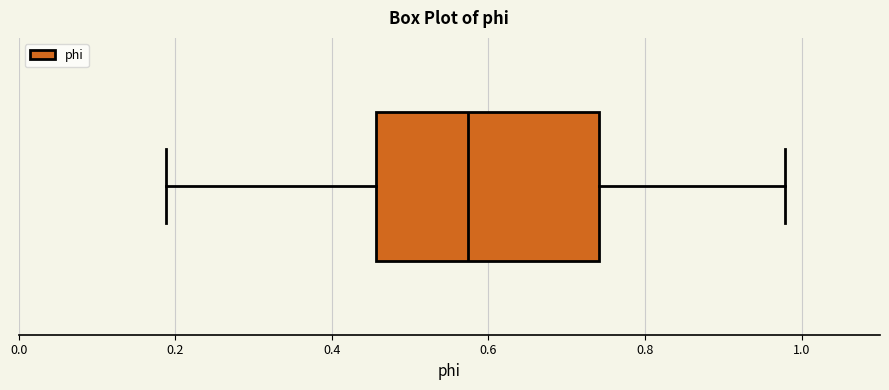

Transcribe this box plot: give where the median line is, the range the box spans, and where the two whiskers end, as read against the x-axis. The values are not printed on the chart, so give them approximately, as read against the axis.

median 0.58, box 0.46 to 0.74, whiskers 0.18 to 0.98